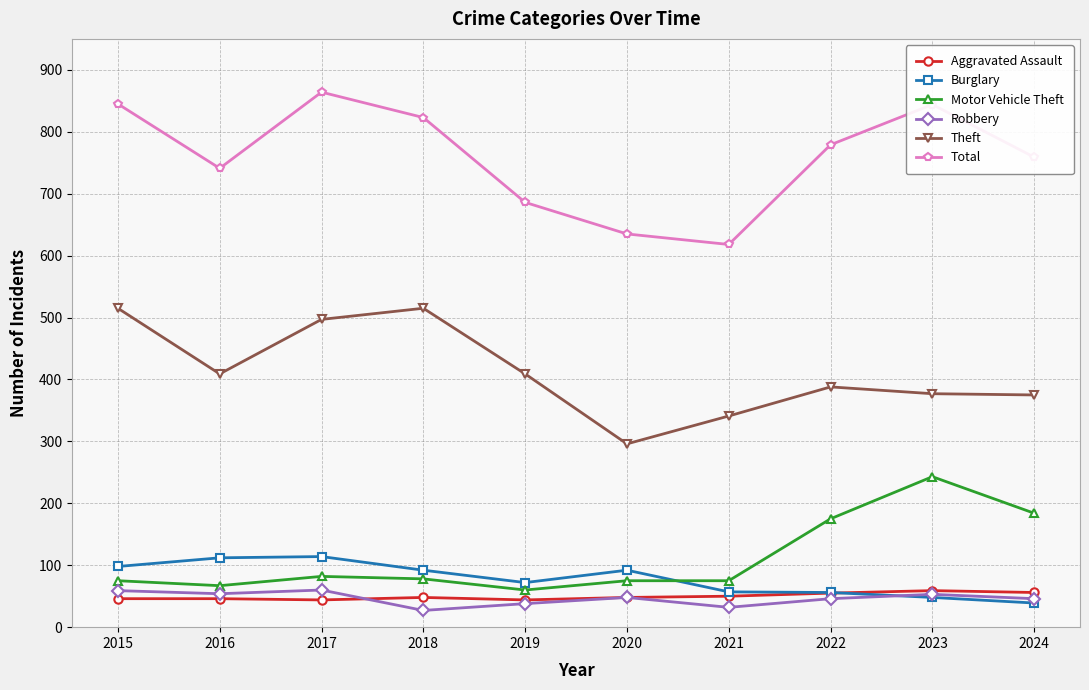

True or false: Theft and Robbery intersect in this chart.

False